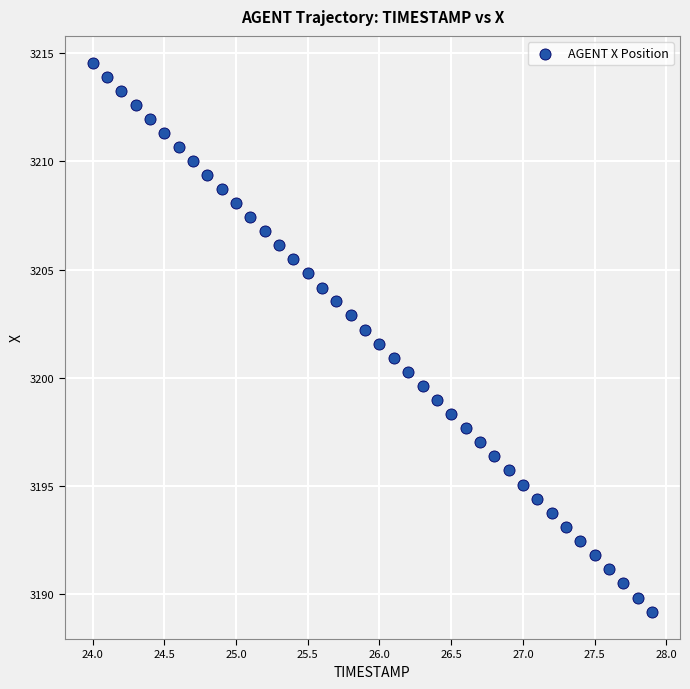

What is the range of Y values (max minus min)?

25.3